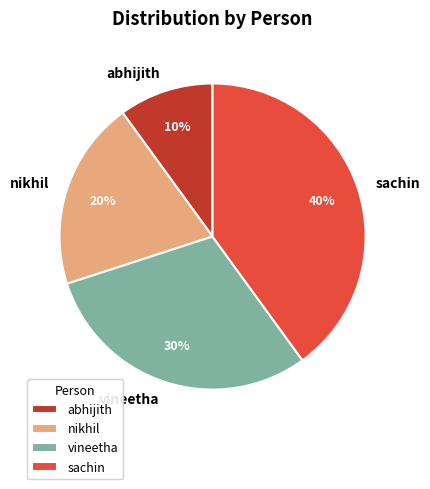

What is the smallest slice in the pie chart?

abhijith